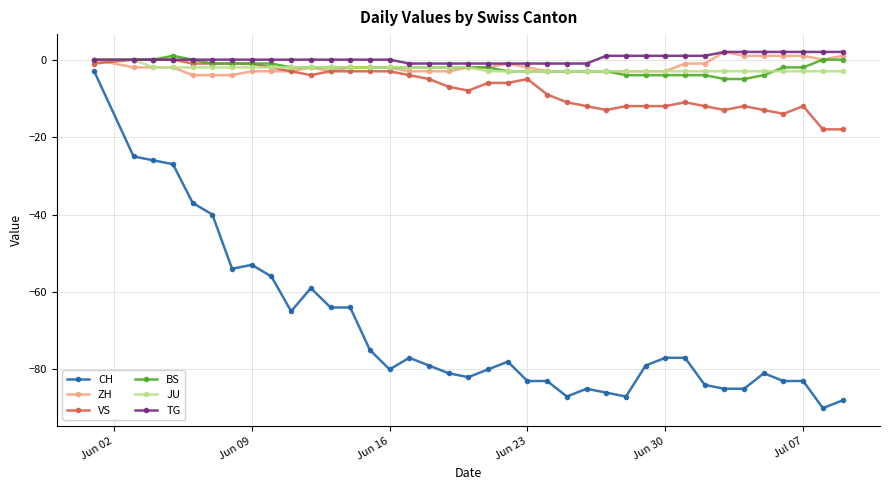

Which series has the widest spread of values?

CH